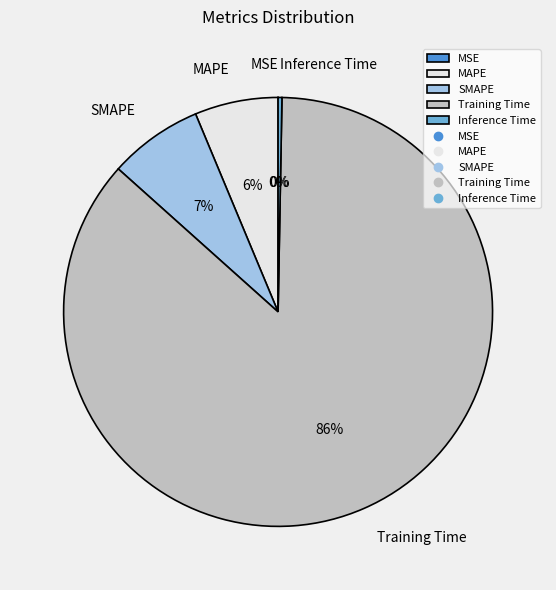

What is the largest slice in the pie chart?

Training Time